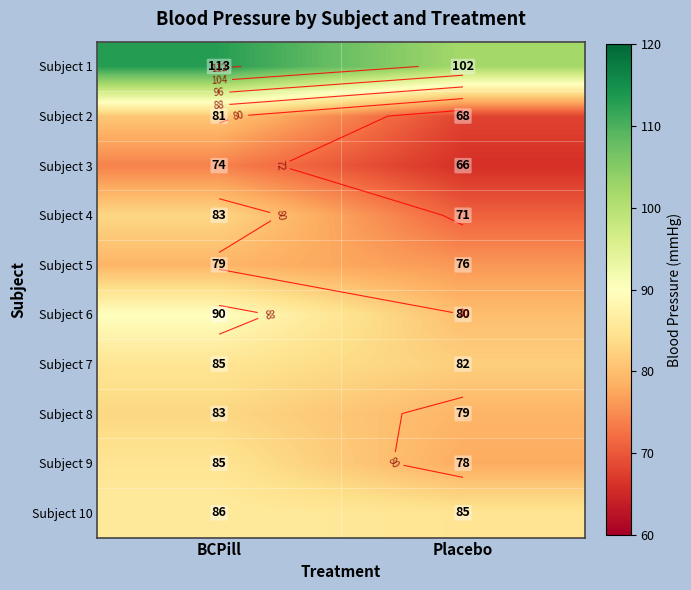

At which label is Subject 7 closest to 83?

Placebo